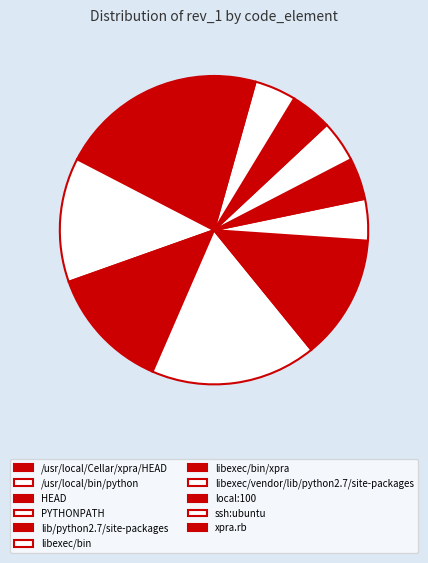

How many segments does this pie chart have?

11